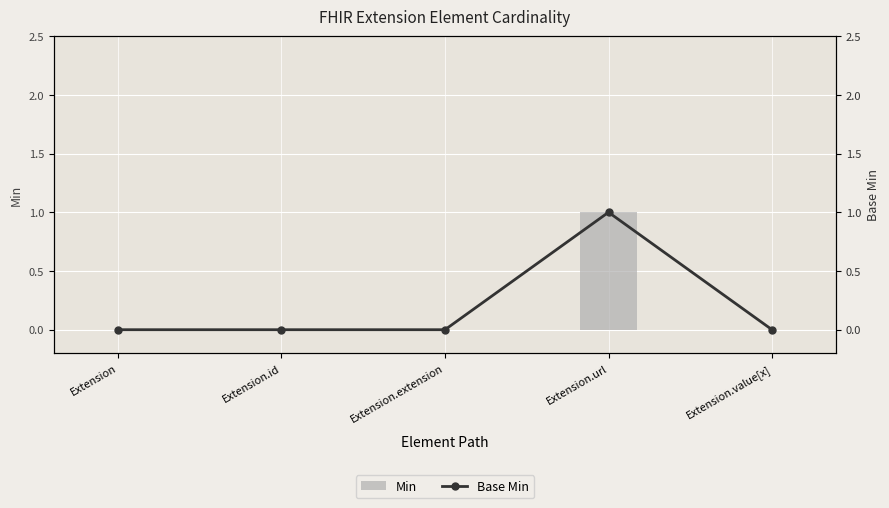

Where is Min nearest to the value 0?

Extension